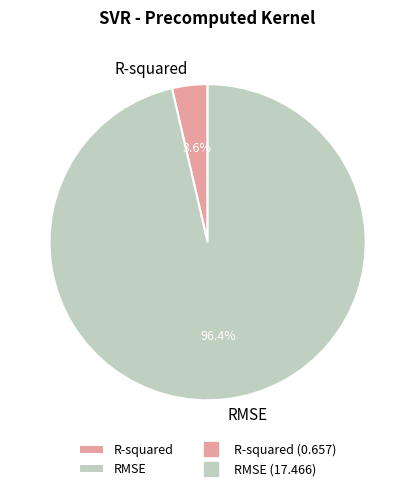

How many segments does this pie chart have?

2